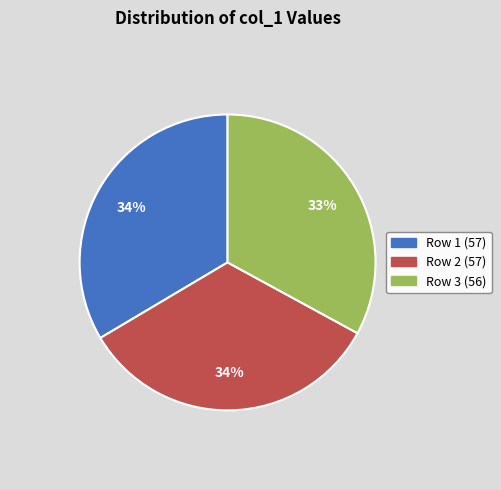

Which has a higher value, Row 2 (57) or Row 3 (56)?

Row 2 (57)